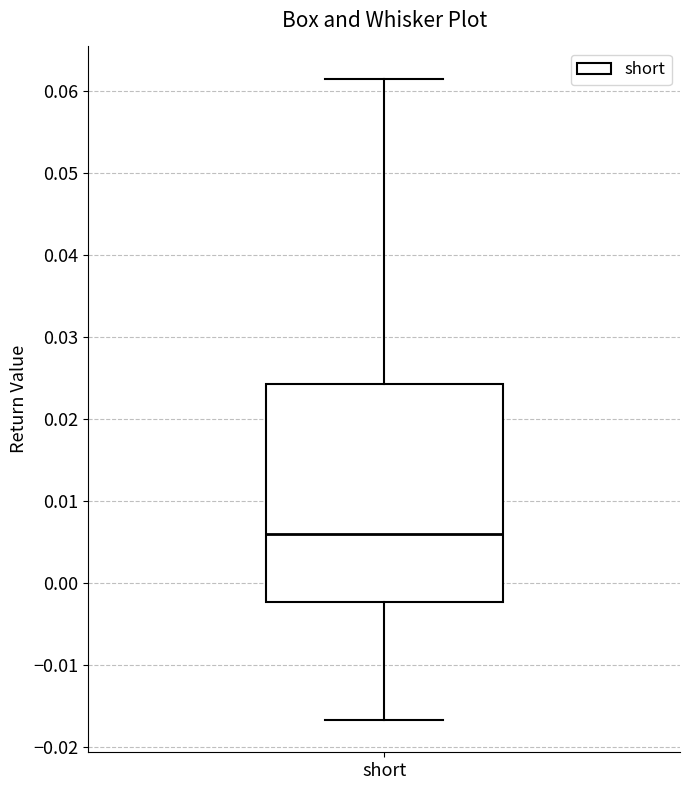

Transcribe this box plot: give where the median line is, the range the box spans, and where the two whiskers end, as read against the y-axis. The values are not printed on the chart, so give them approximately, as read against the axis.

median 0.006, box -0.002 to 0.024, whiskers -0.017 to 0.062